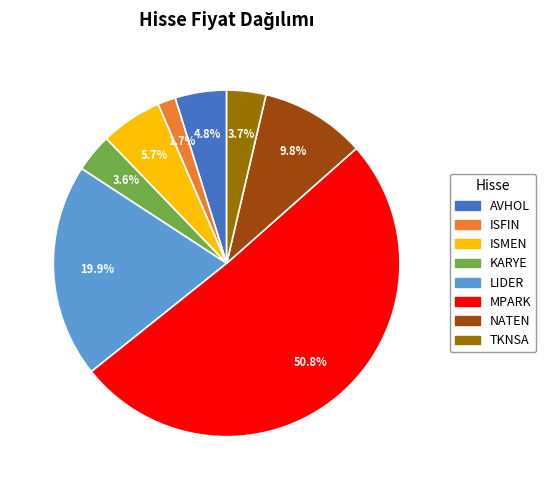

How many segments does this pie chart have?

8